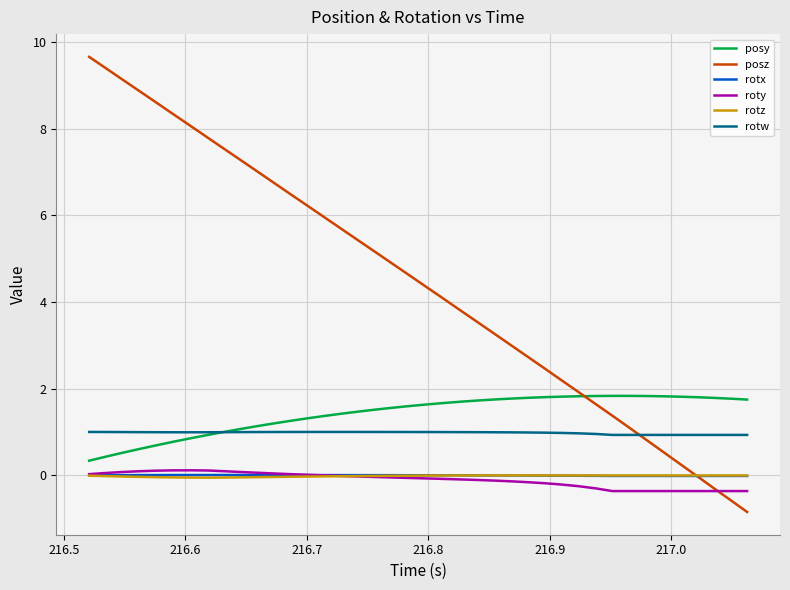

Count the number of categories in the chart.

40